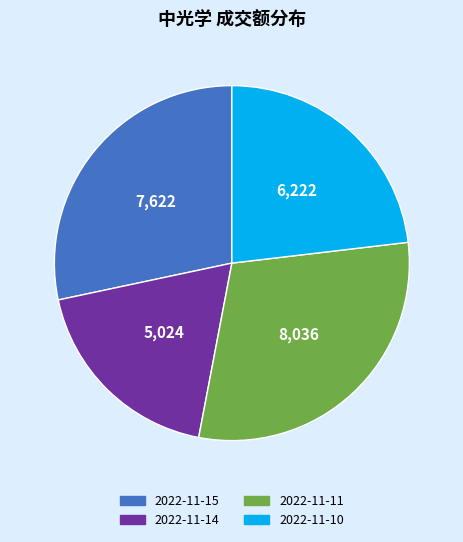

Is it true that 2022-11-10 is 23% of the pie?

True